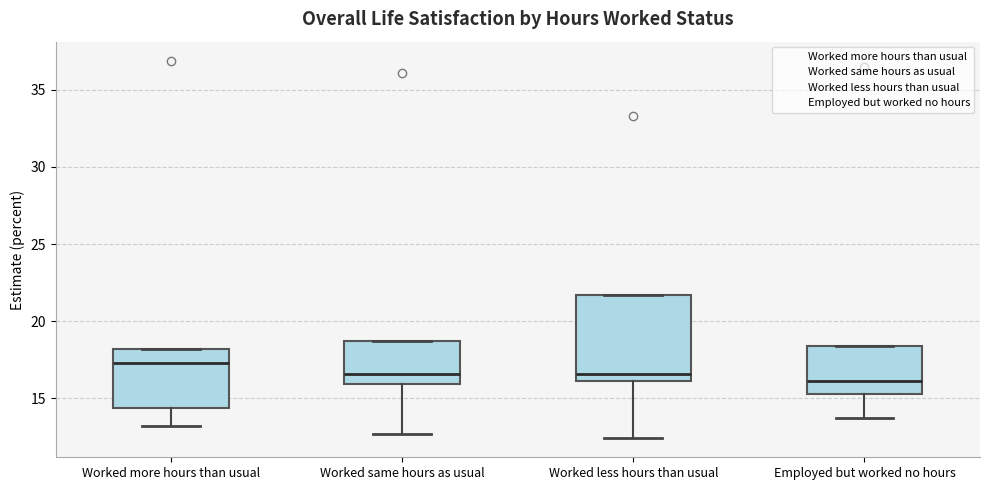

Comparing the boxes themselves (not the whiskers), which one is the tallest?

Worked less hours than usual